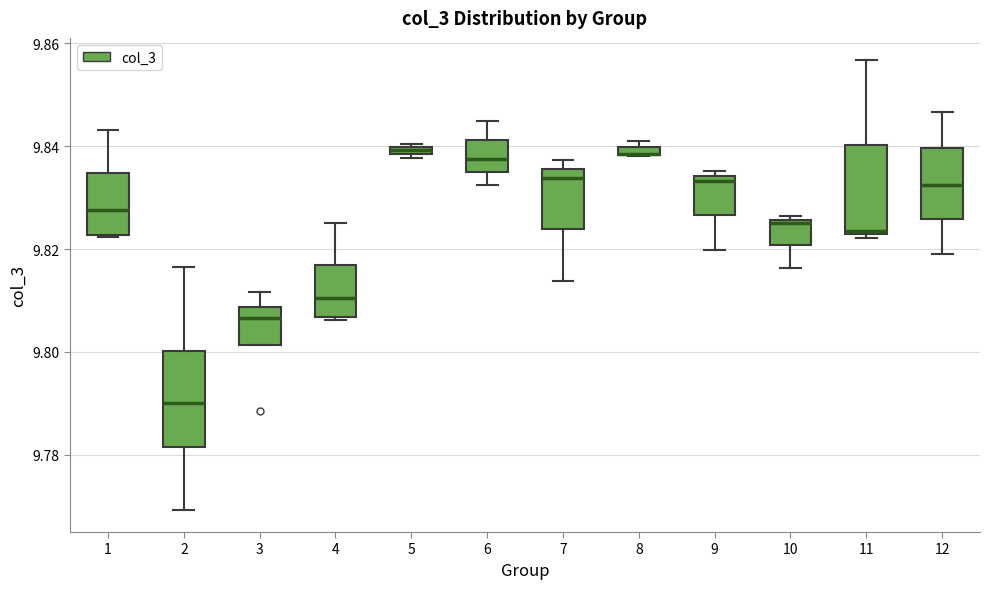

Where does the median line of the box at x = 11 sit on the y-axis? The values are not printed on the chart, so give them approximately, as read against the axis.

9.824